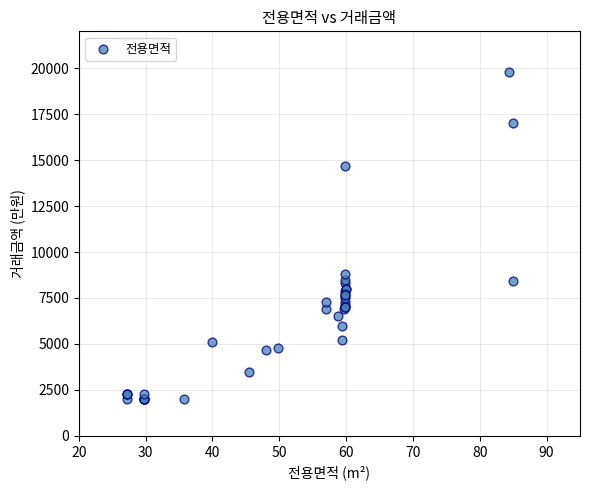

What Y value in the scatter plot is closest to 10900?

8800